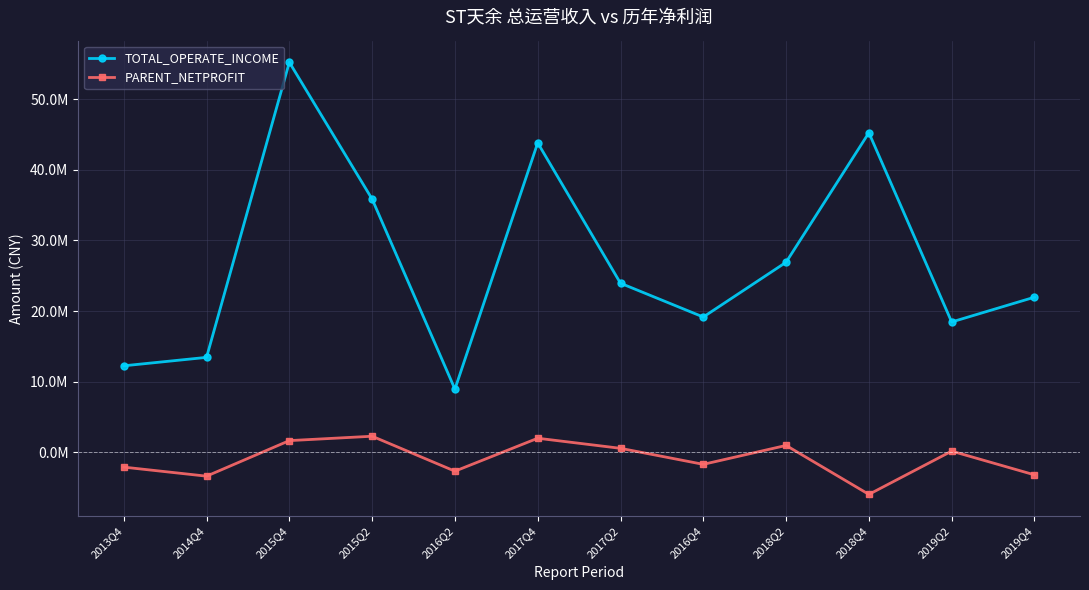

Does the chart have visible grid lines?

Yes